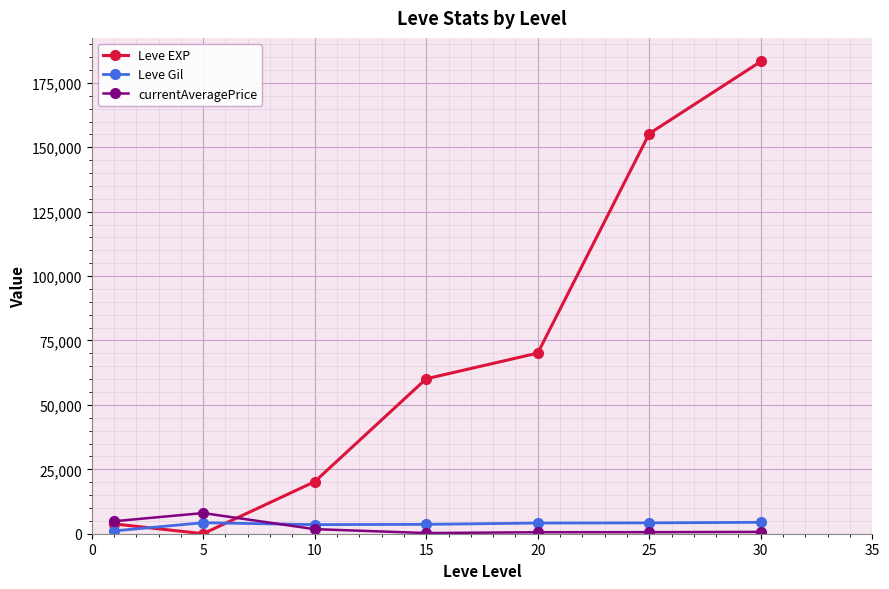

Which series has the largest range (max minus min)?

Leve EXP